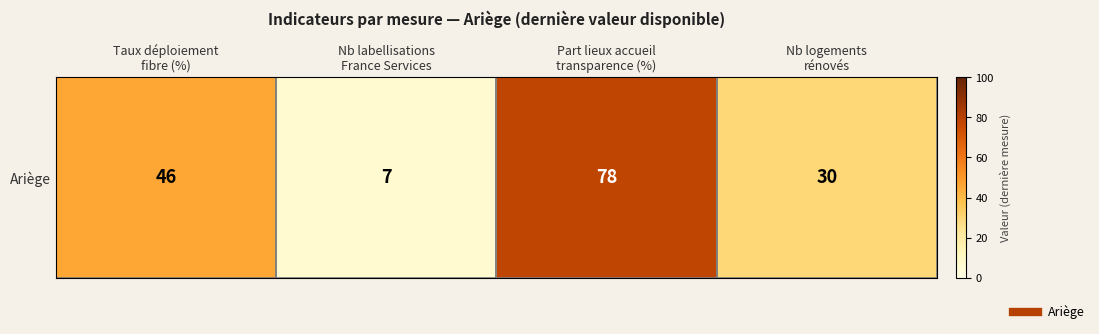

Reading right to left, transcribe all the data shown in this chart.

Nb logements
rénovés=30	Part lieux accueil
transparence (%)=78	Nb labellisations
France Services=7	Taux déploiement
fibre (%)=46